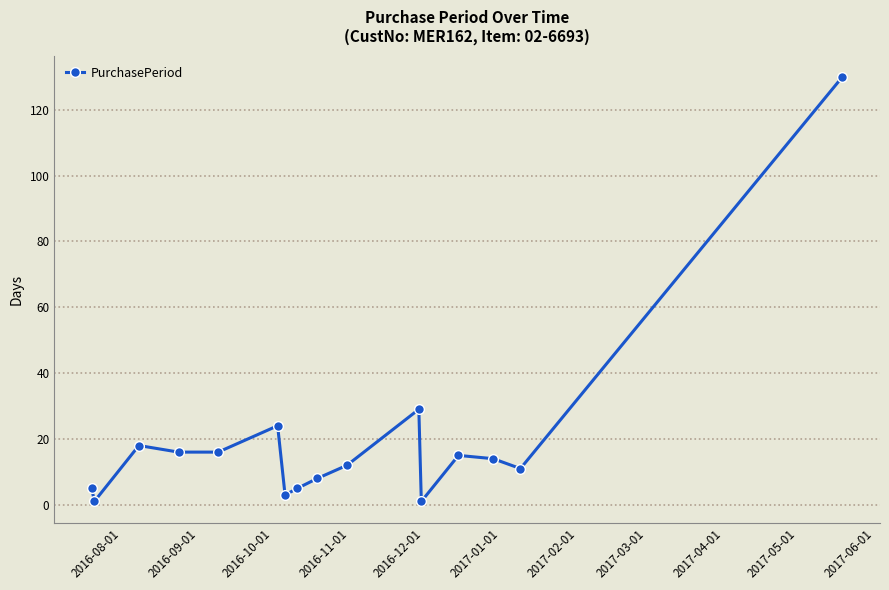

What is the greatest value displayed?

130